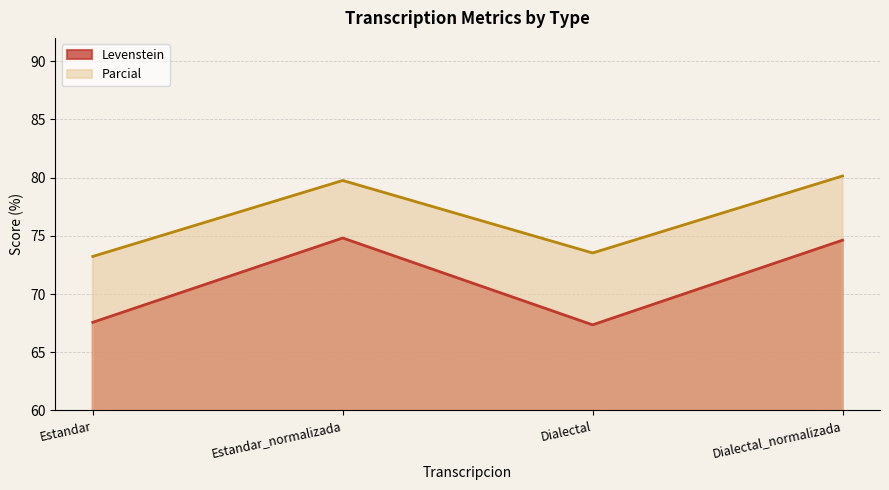

What is the difference between the highest and lowest values at Dialectal?

6.2